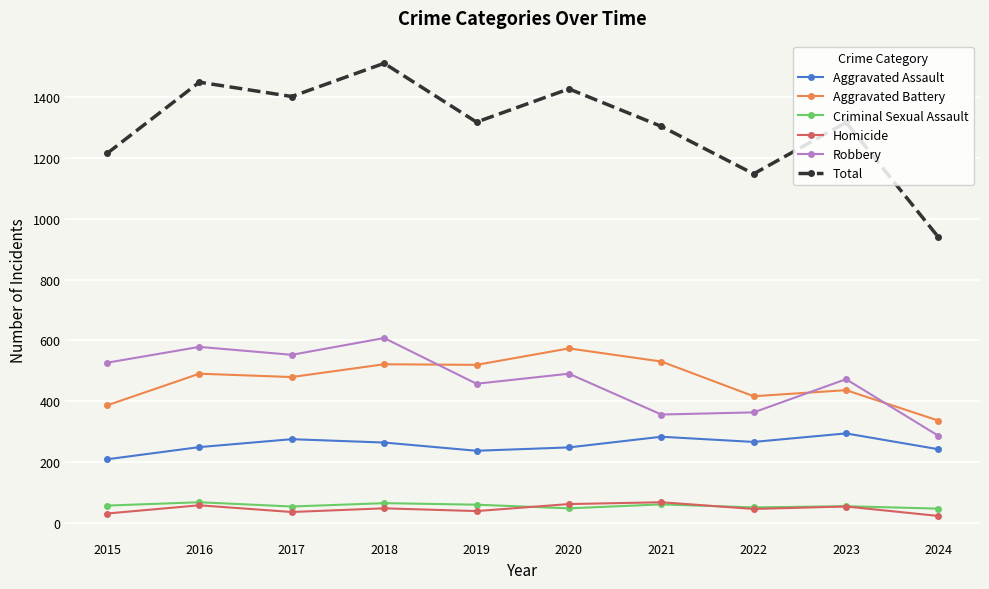

What is the value of the Criminal Sexual Assault point at the 4th from the left?

66